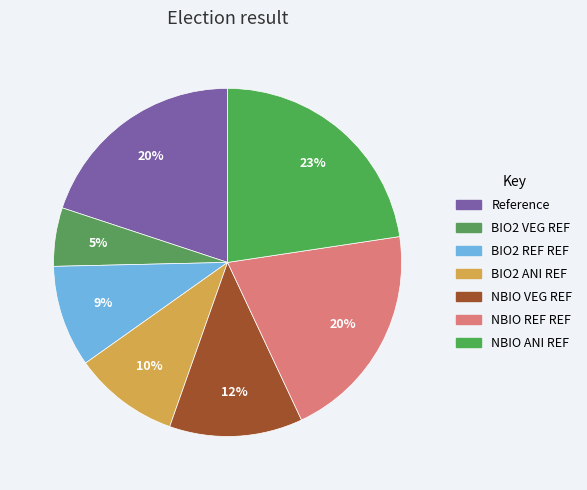

How many slices are in this pie chart?

7